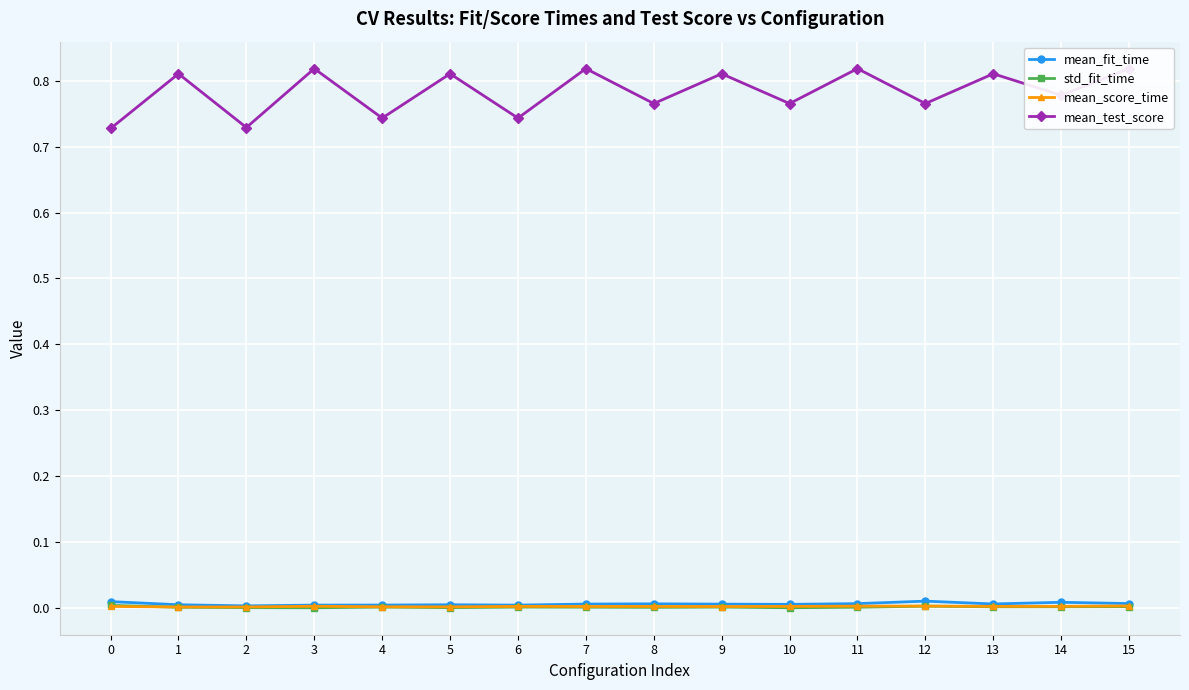

Which series ends up on top after the final intersection of std_fit_time and mean_score_time?

mean_score_time